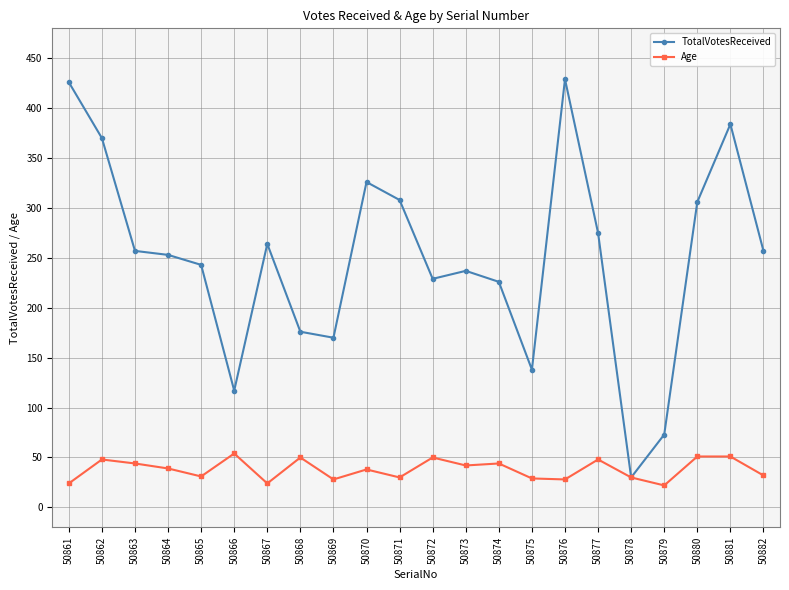

At how many categories does at least one series exceed 341?

4